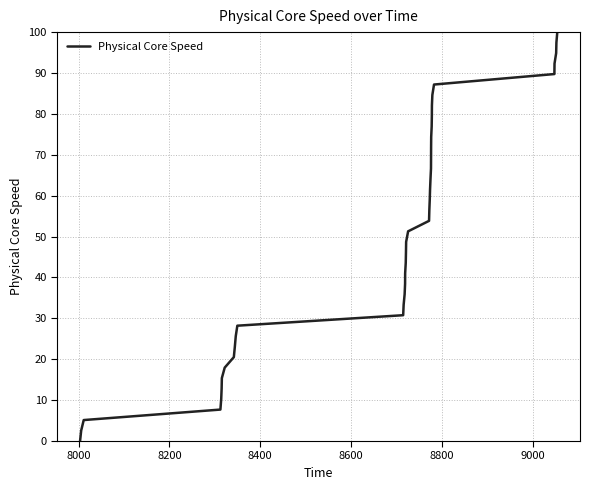

What is the difference between the maximum and minimum values?

100.0